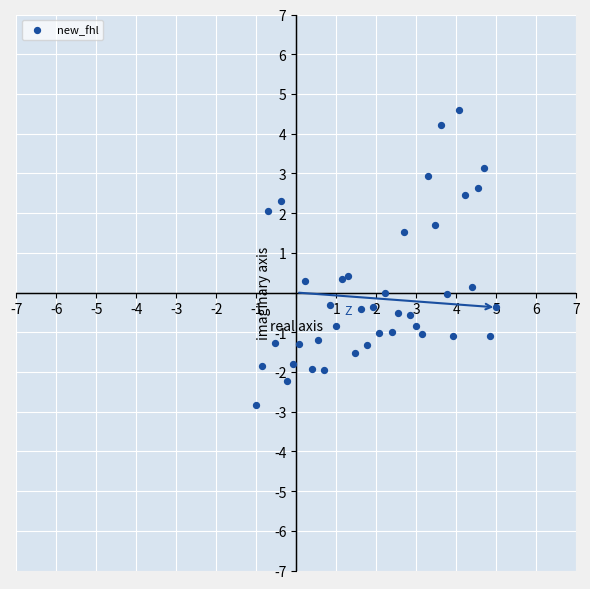

What is the range of Y values (max minus min)?

7.4